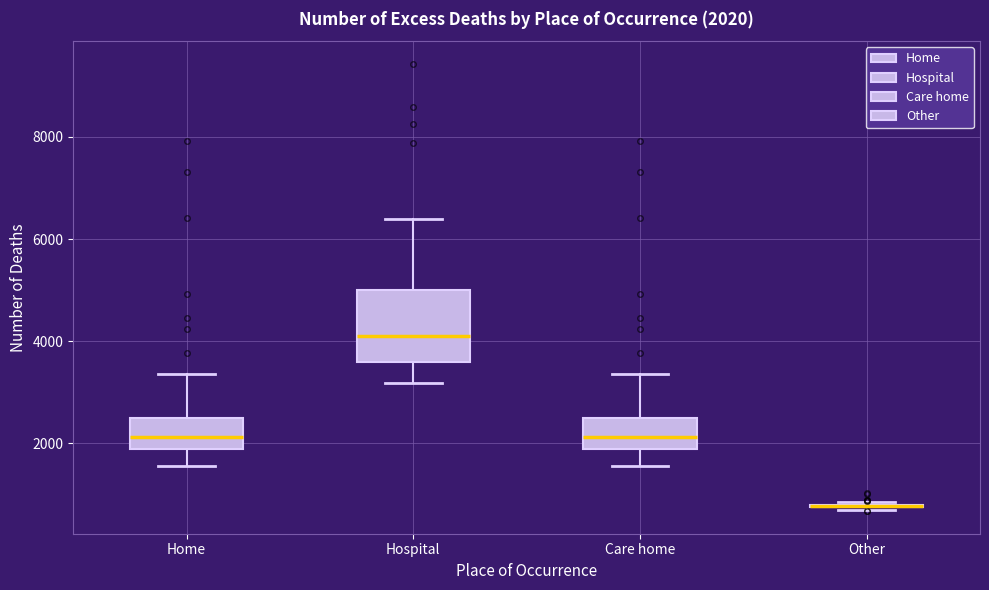

Comparing the boxes themselves (not the whiskers), which one is the tallest?

Hospital